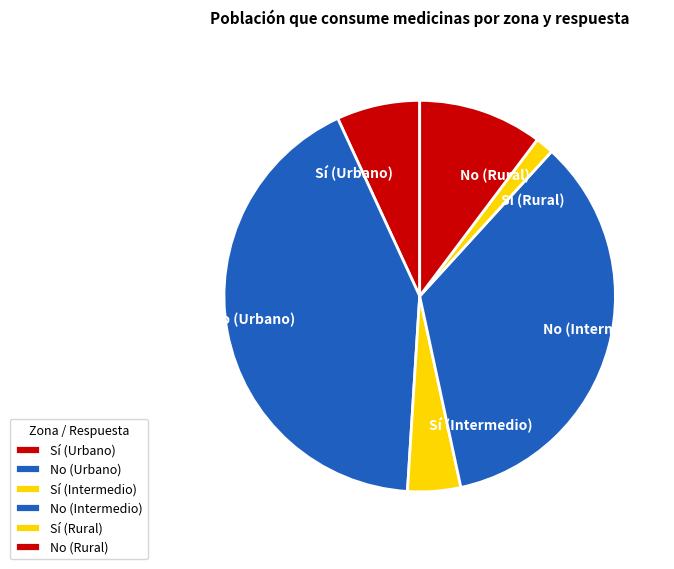

Do Sí (Urbano) and No (Intermedio) together represent more than half of the pie?

No